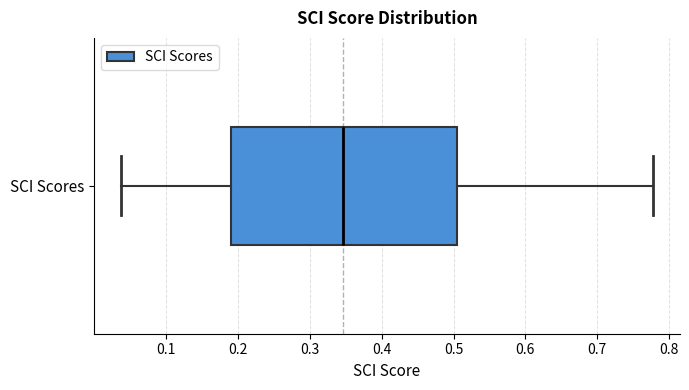

Transcribe this box plot: give where the median line is, the range the box spans, and where the two whiskers end, as read against the x-axis. The values are not printed on the chart, so give them approximately, as read against the axis.

median 0.35, box 0.19 to 0.50, whiskers 0.04 to 0.78